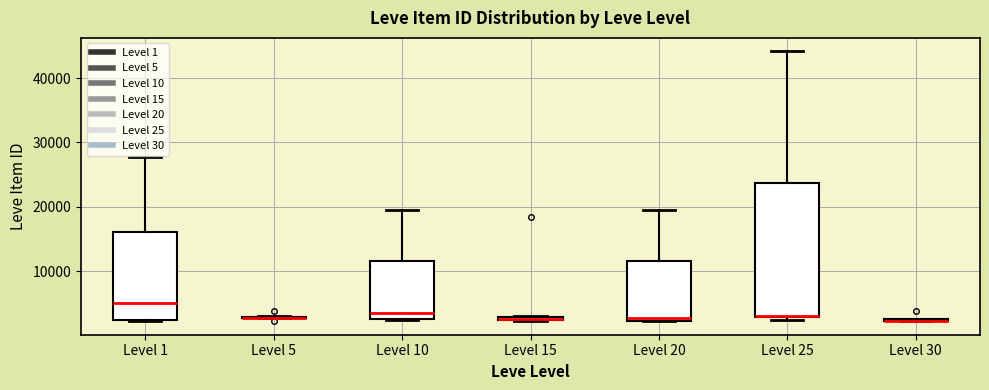

Which box is the tallest, from its lower edge to its upper edge?

Level 25